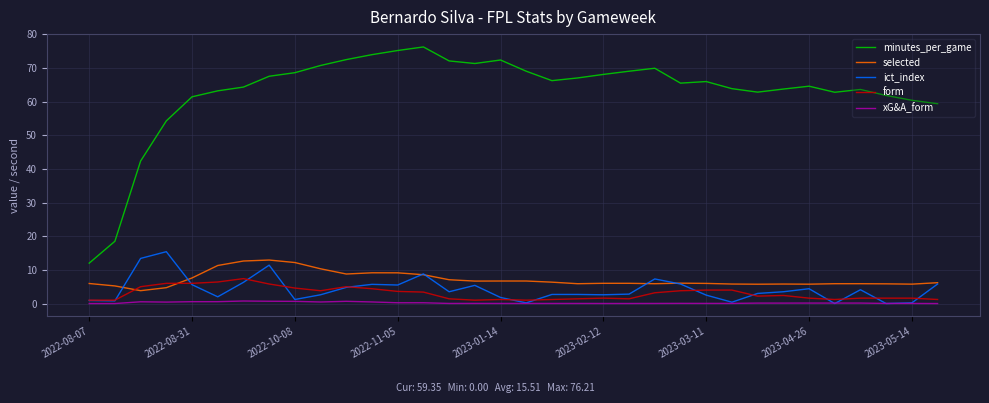

True or false: selected and minutes_per_game cross at least once.

False